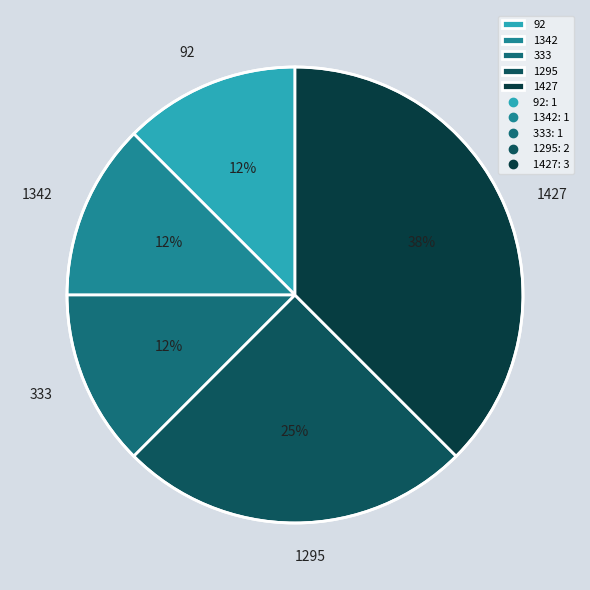

What percentage is the 1295 slice, to the nearest percent?

25%